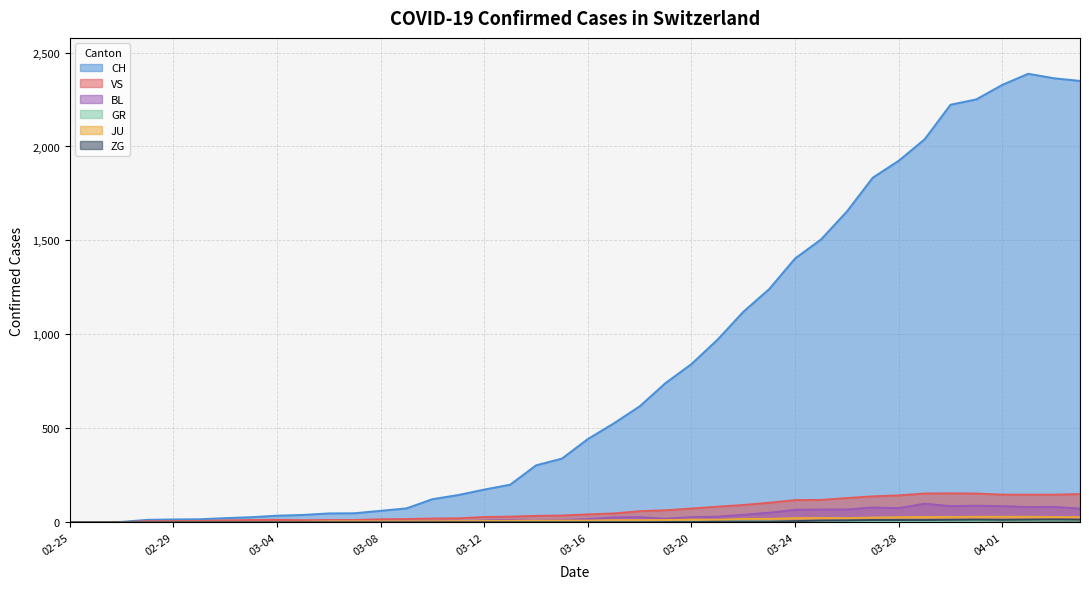

What is the difference between the highest and lowest values at 2020-03-05?

39